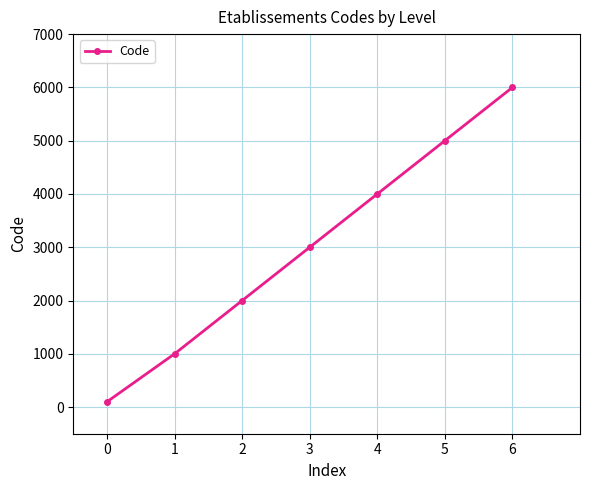

List the labels in order of value, largest first.

6, 5, 4, 3, 2, 1, 0